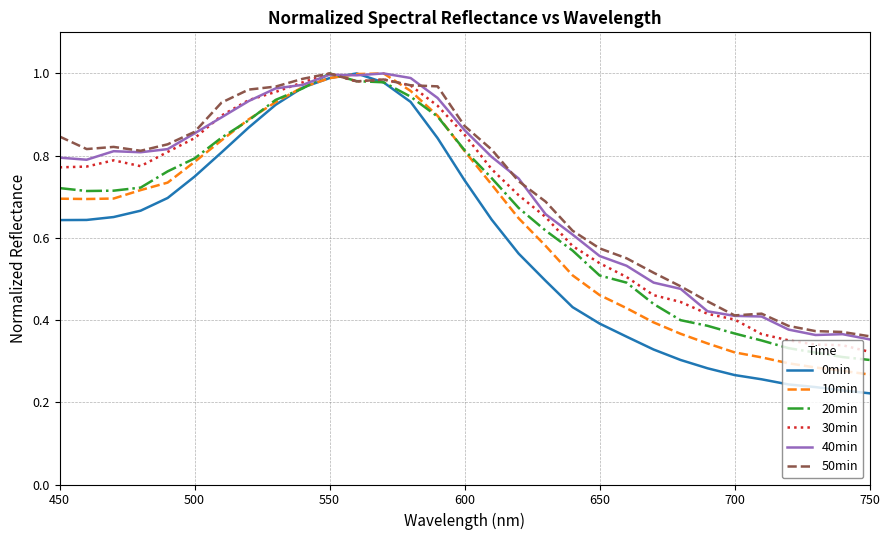

Reading left to right, extract all data points from this chart.

0min: 0.6	0.6	0.7	0.7	0.7	0.7	0.8	0.9	0.9	1.0	1.0	1.0	1.0	0.9	0.8	0.7	0.6	0.6	0.5	0.4	0.4	0.4	0.3	0.3	0.3	0.3	0.3	0.2	0.2	0.2	0.2
10min: 0.7	0.7	0.7	0.7	0.7	0.8	0.8	0.9	0.9	1.0	1.0	1.0	1.0	1.0	0.9	0.8	0.7	0.6	0.6	0.5	0.5	0.4	0.4	0.4	0.3	0.3	0.3	0.3	0.3	0.3	0.3
20min: 0.7	0.7	0.7	0.7	0.8	0.8	0.8	0.9	0.9	1.0	1.0	1.0	1.0	0.9	0.9	0.8	0.7	0.7	0.6	0.6	0.5	0.5	0.4	0.4	0.4	0.4	0.4	0.3	0.3	0.3	0.3
30min: 0.8	0.8	0.8	0.8	0.8	0.8	0.9	0.9	1.0	1.0	1.0	1.0	1.0	1.0	0.9	0.9	0.8	0.7	0.7	0.6	0.5	0.5	0.5	0.4	0.4	0.4	0.4	0.4	0.3	0.3	0.3
40min: 0.8	0.8	0.8	0.8	0.8	0.9	0.9	0.9	1.0	1.0	1.0	1.0	1.0	1.0	0.9	0.9	0.8	0.7	0.7	0.6	0.6	0.5	0.5	0.5	0.4	0.4	0.4	0.4	0.4	0.4	0.4
50min: 0.8	0.8	0.8	0.8	0.8	0.9	0.9	1.0	1.0	1.0	1.0	1.0	1.0	1.0	1.0	0.9	0.8	0.7	0.7	0.6	0.6	0.6	0.5	0.5	0.4	0.4	0.4	0.4	0.4	0.4	0.4